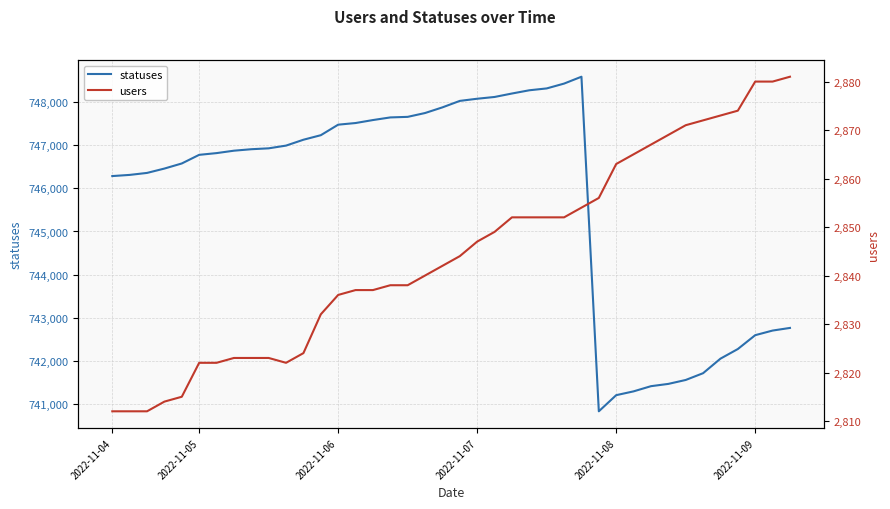

At 9, list the series in order from smallest to largest.

users, statuses